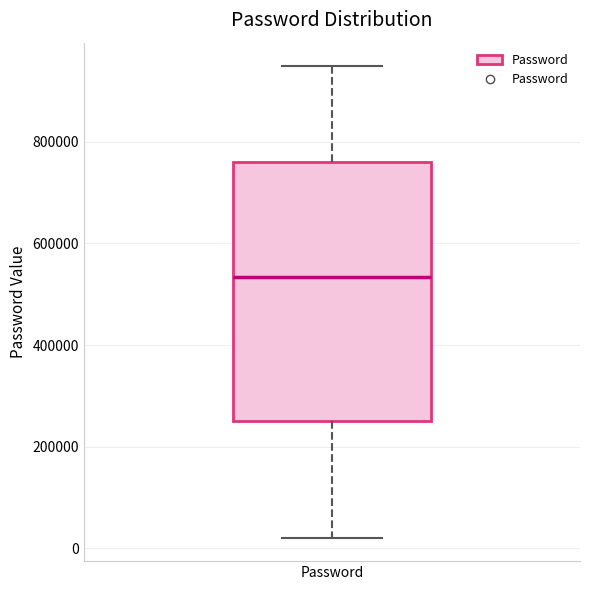

Read this box plot against the y-axis: the position of the median line, the range covered by the box, and the ends of both whiskers. The values are not printed on the chart, so give them approximately, as read against the axis.

median 540000, box 260000 to 760000, whiskers 20000 to 940000